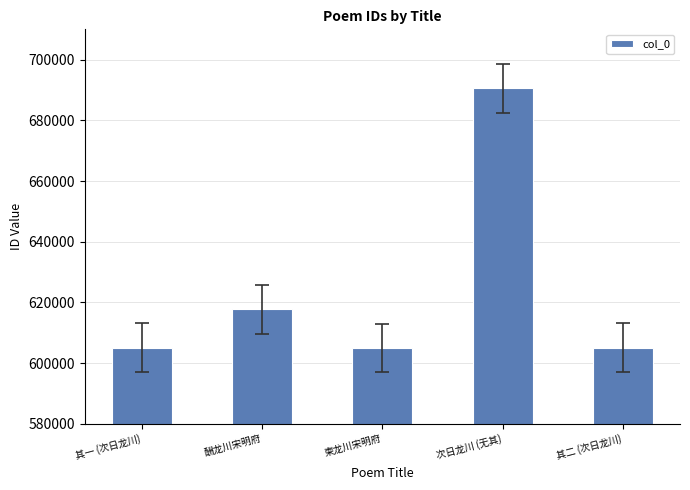

What is the ratio of the value at 柬龙川宋明府 to the value at 次日龙川 (无其)?

0.9